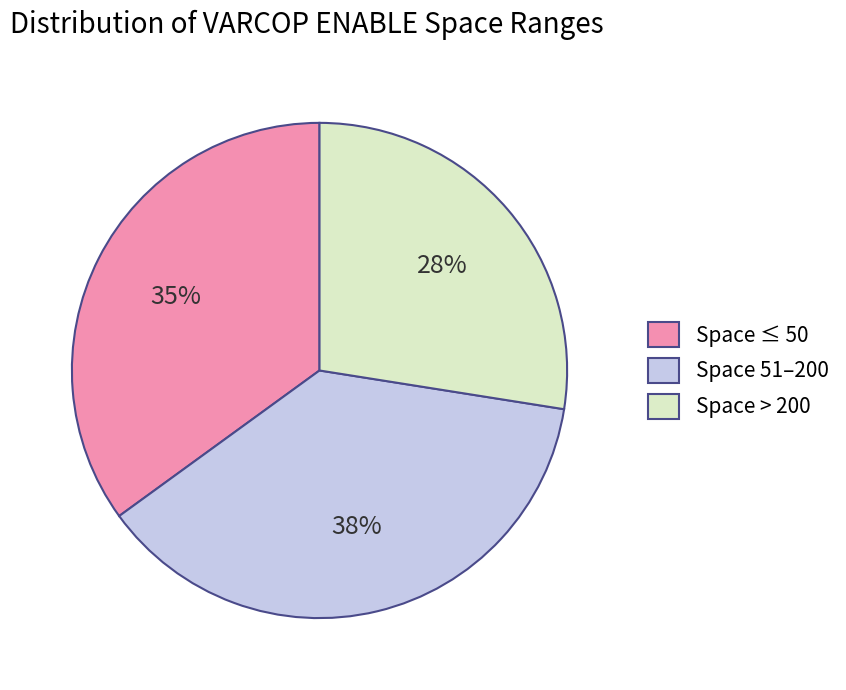

What percentage is the Space ≤ 50 slice, to the nearest percent?

35%